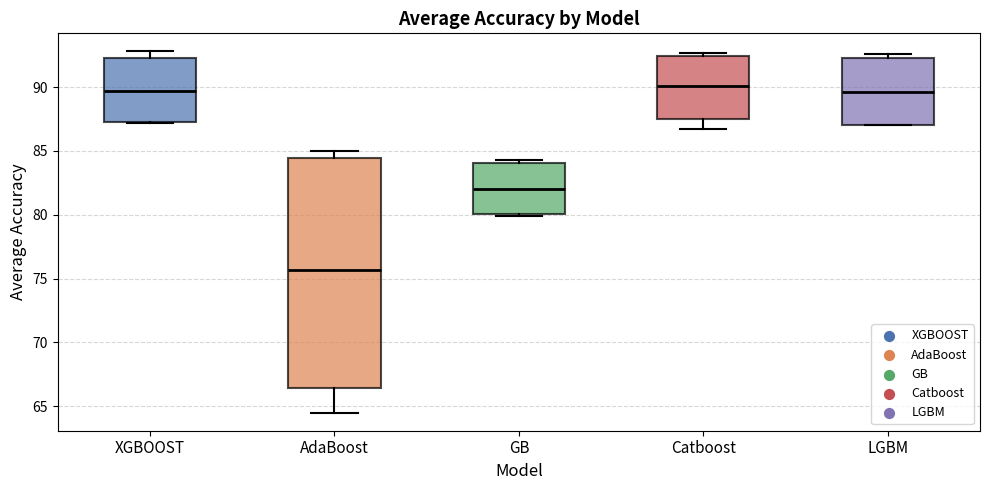

Where is the upper edge of the box for LGBM on the y-axis? The values are not printed on the chart, so give them approximately, as read against the axis.

92.5